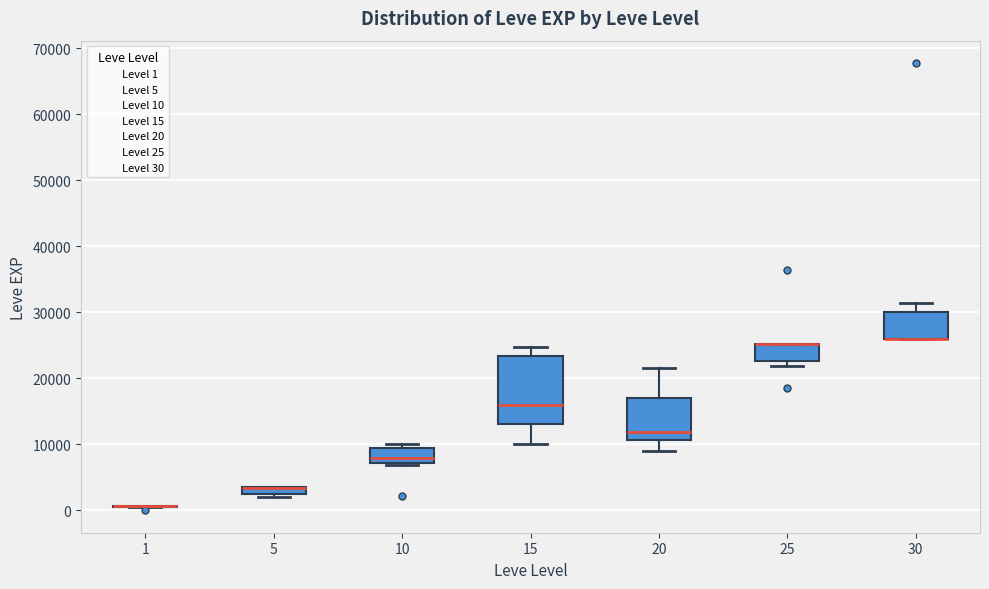

Where is the upper edge of the box at x = 5 on the y-axis? The values are not printed on the chart, so give them approximately, as read against the axis.

4000